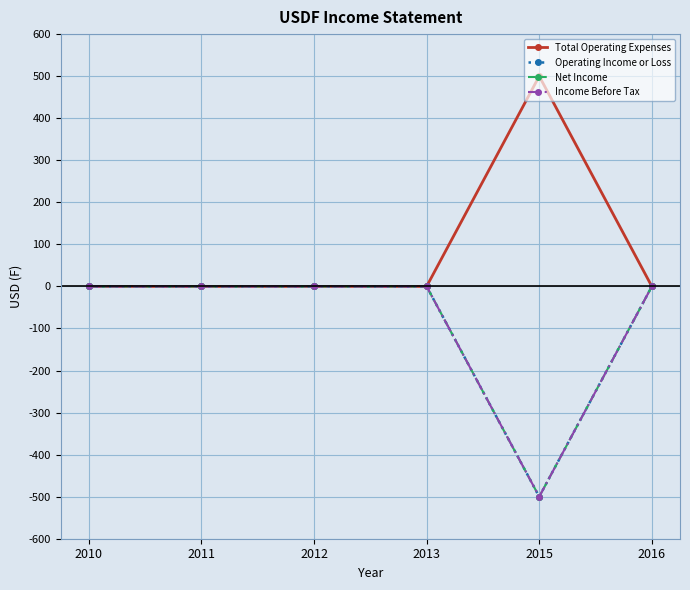

True or false: Operating Income or Loss and Net Income cross at least once.

False